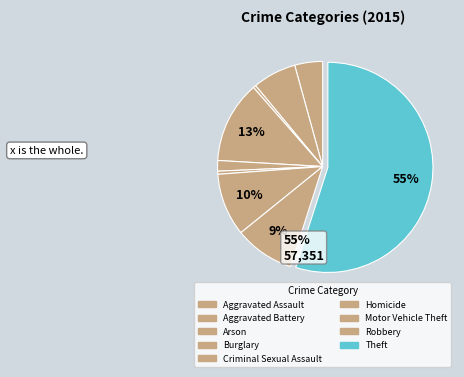

The Aggravated Assault slice represents 4% of the pie. True or false?

True